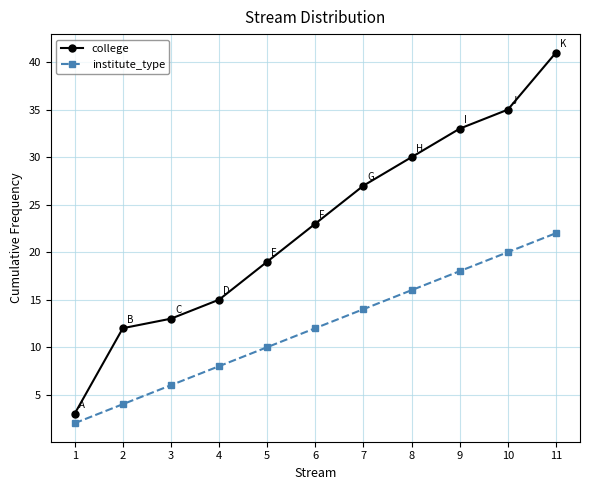

Between 6 and 11, which series saw the biggest shift?

college